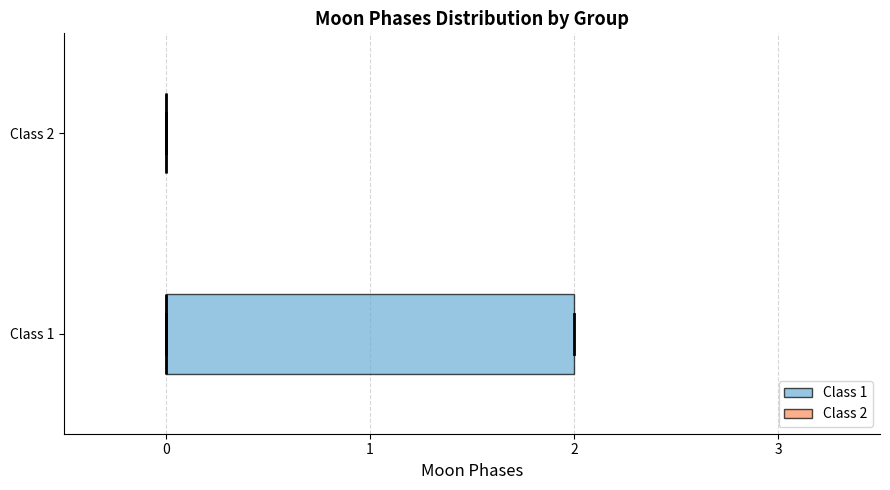

Where is the right edge of the box for Class 1 on the x-axis? The values are not printed on the chart, so give them approximately, as read against the axis.

2